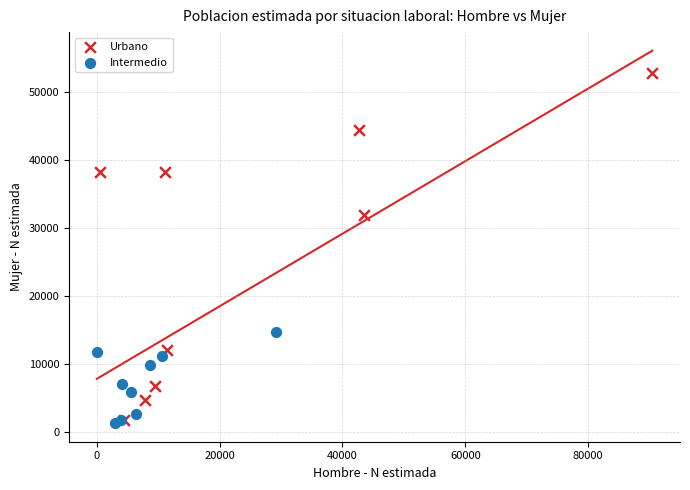

Which series has the largest Y range (max minus min)?

Urbano